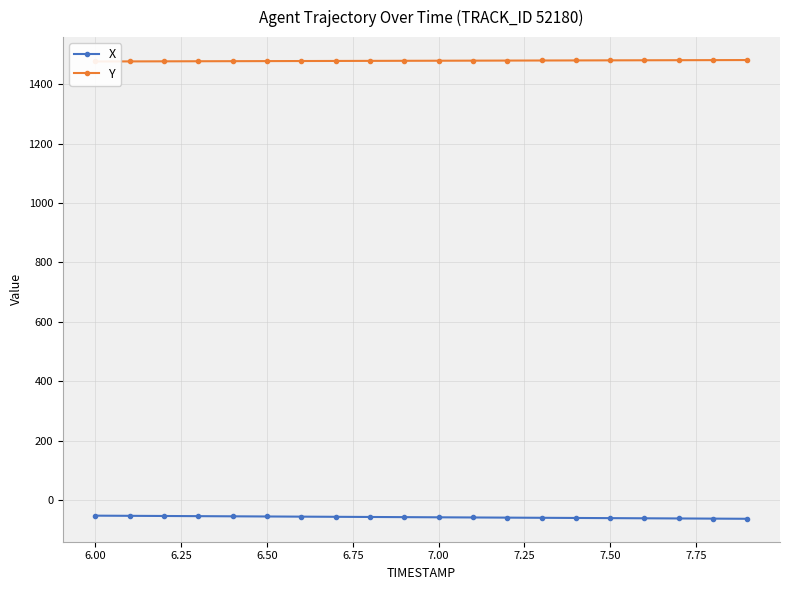

The value of X at 7.00 is -57.9. True or false?

True